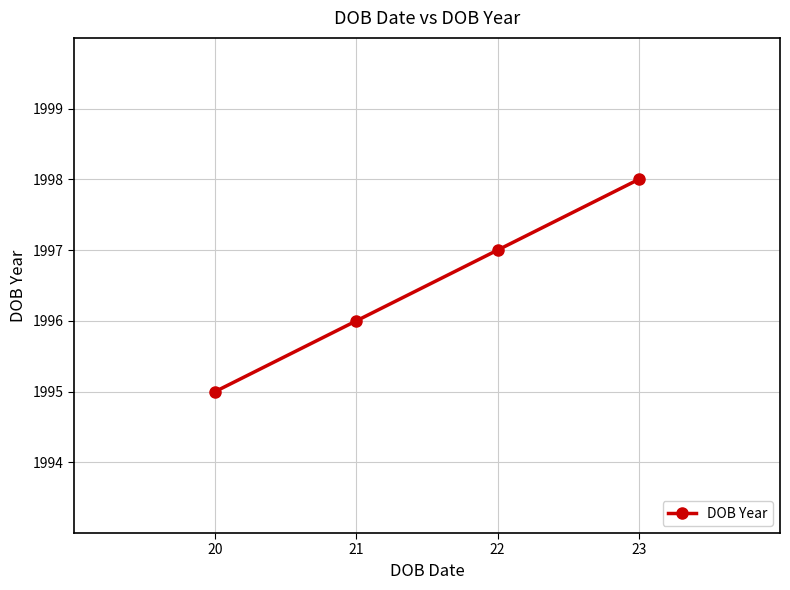

Which label corresponds to the largest value in the chart?

23